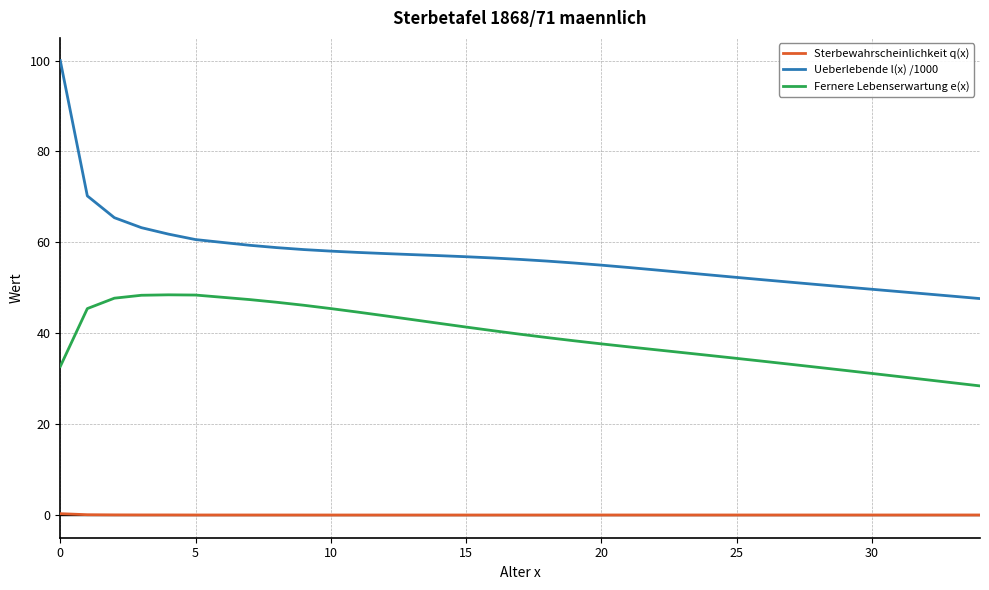

List the series in order of their overall mean, highest first.

Ueberlebende l(x) /1000, Fernere Lebenserwartung e(x), Sterbewahrscheinlichkeit q(x)